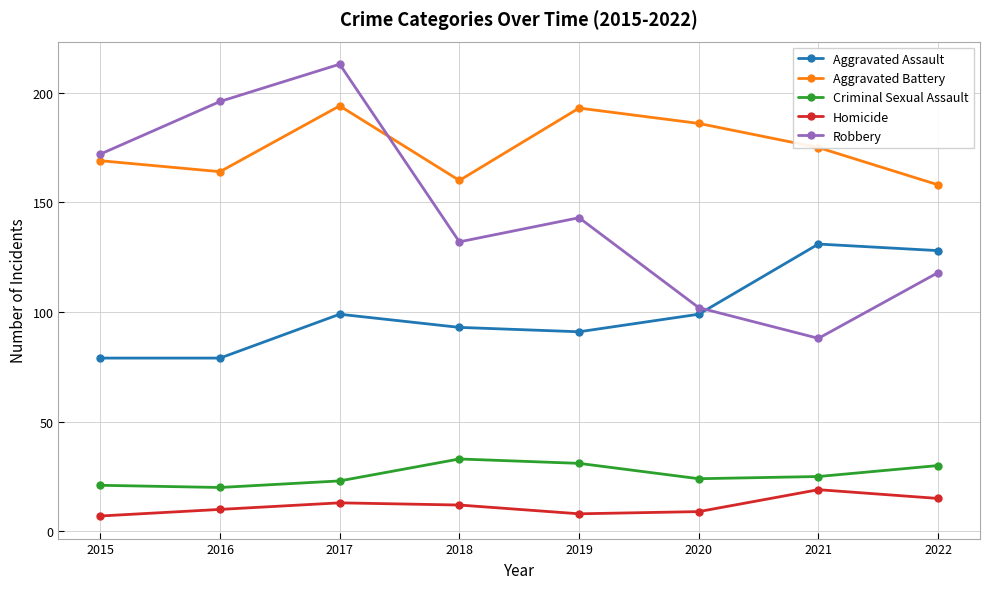

Where does the Criminal Sexual Assault series first go above 25?

2018